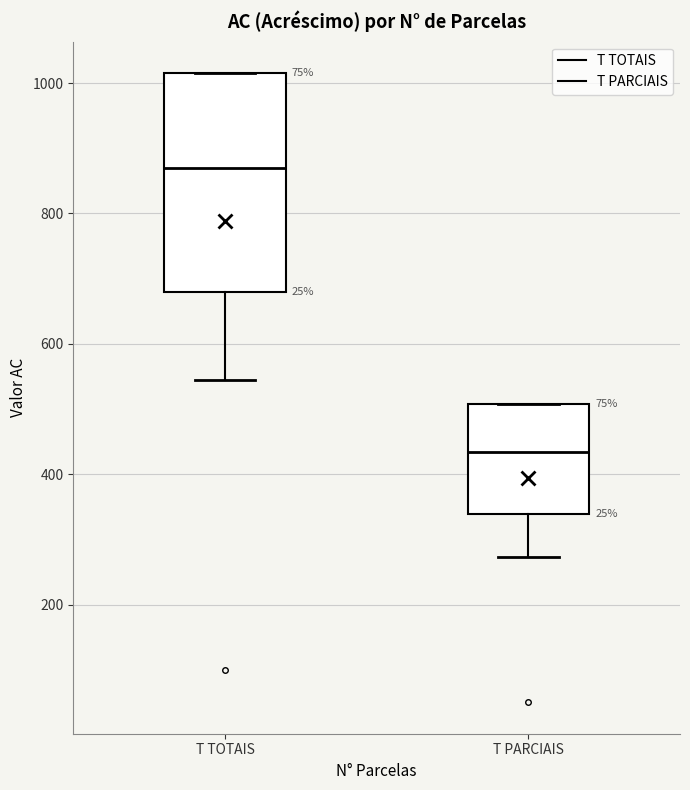

Reading left to right, read every box against the y-axis: the position of its median line, the range the box covers, and the ends of its whiskers. The values are not printed on the chart, so give them approximately, as read against the axis.

T TOTAIS: median 860, box 680 to 1020, whiskers 540 to 1020
T PARCIAIS: median 440, box 340 to 500, whiskers 280 to 500